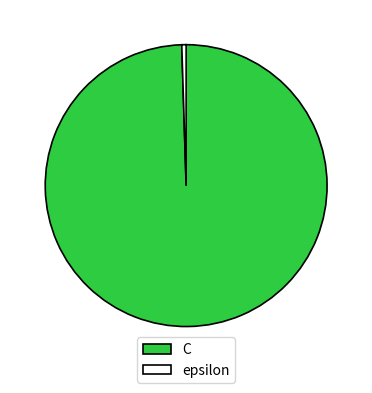

Combined, do C and epsilon account for over 50%?

Yes